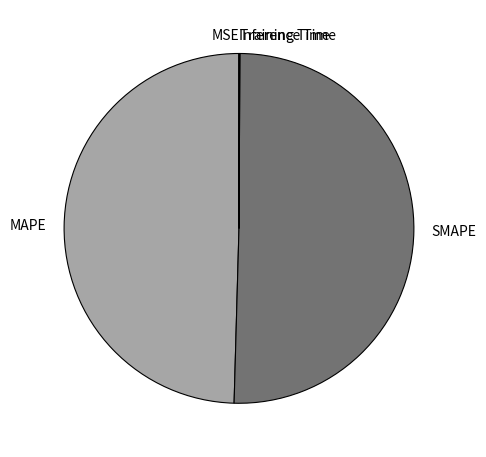

Rank the categories by value from highest to lowest.

SMAPE, MAPE, Training Time, Inference Time, MSE